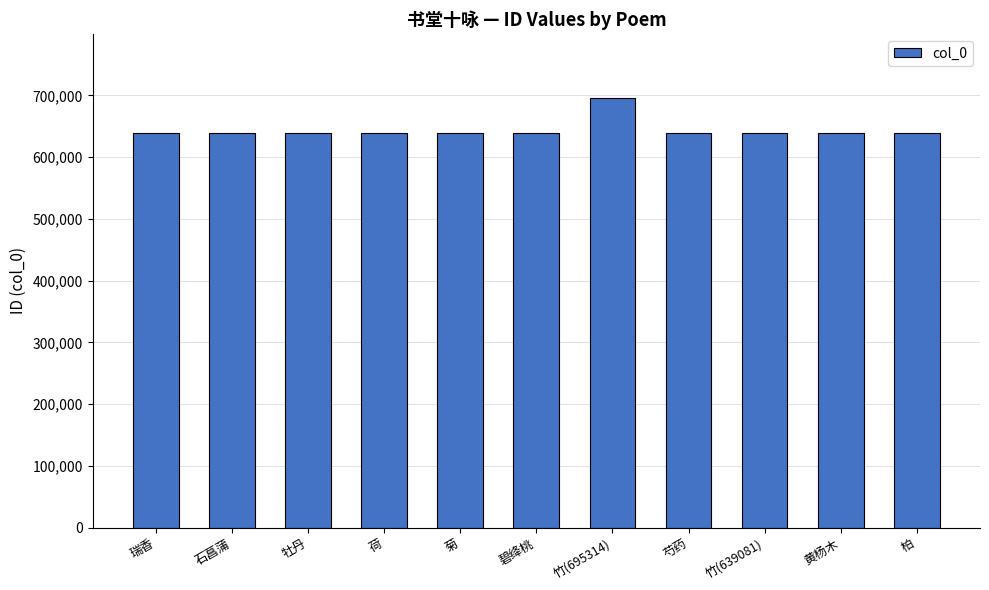

What is the difference between the second highest and second lowest values?

8